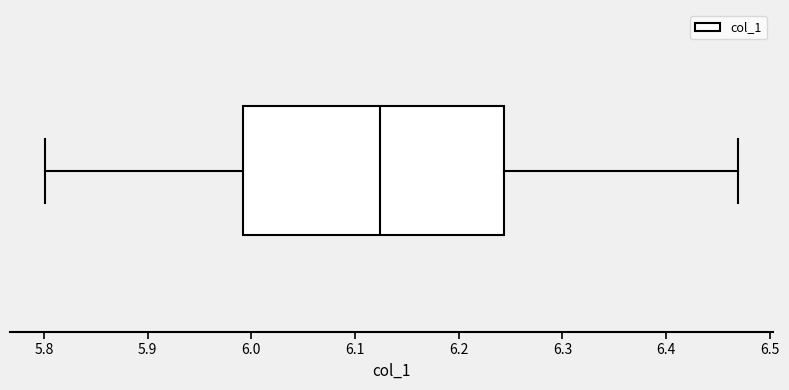

Read this box plot against the x-axis: the position of the median line, the range covered by the box, and the ends of both whiskers. The values are not printed on the chart, so give them approximately, as read against the axis.

median 6.12, box 5.99 to 6.24, whiskers 5.80 to 6.47